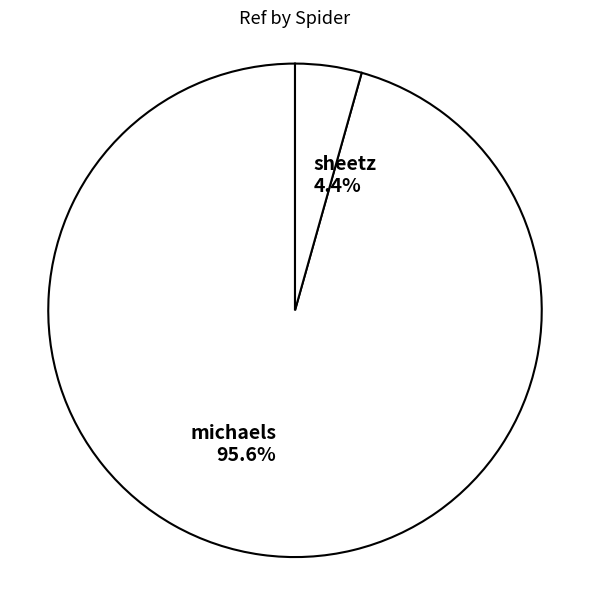

Is sheetz the majority of the pie?

No